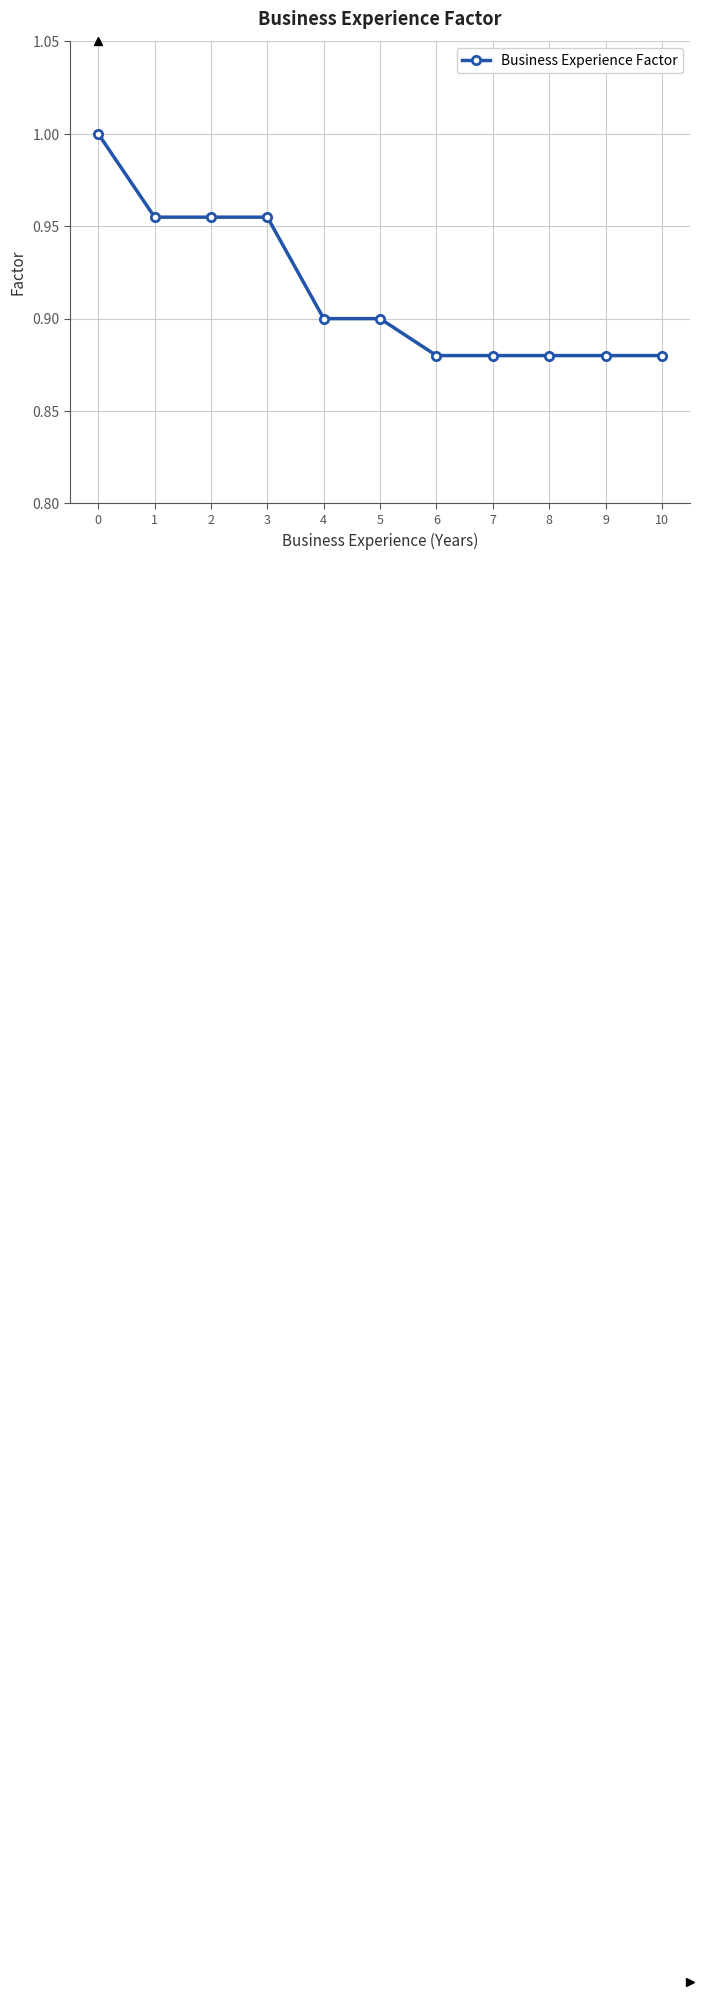

What is the sum of the values at 3 and 10?

1.8